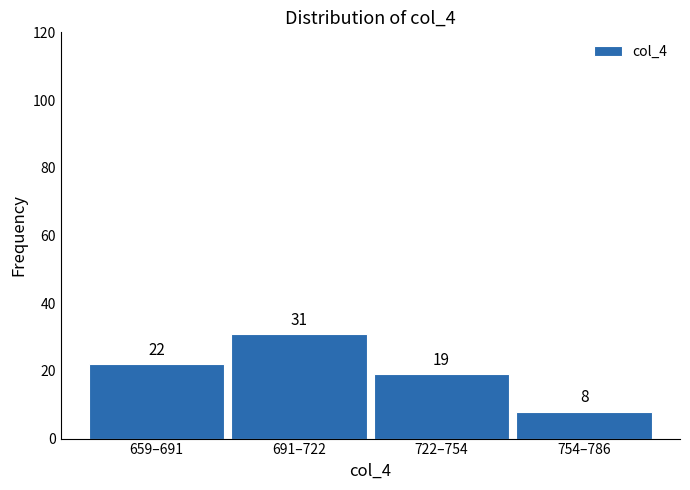

Reading left to right, extract all data points from this chart.

22	31	19	8